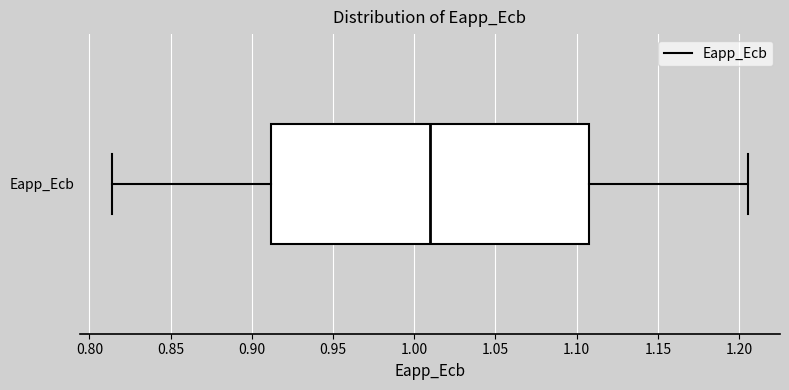

Transcribe this box plot: give where the median line is, the range the box spans, and where the two whiskers end, as read against the x-axis. The values are not printed on the chart, so give them approximately, as read against the axis.

median 1.010, box 0.910 to 1.110, whiskers 0.815 to 1.205